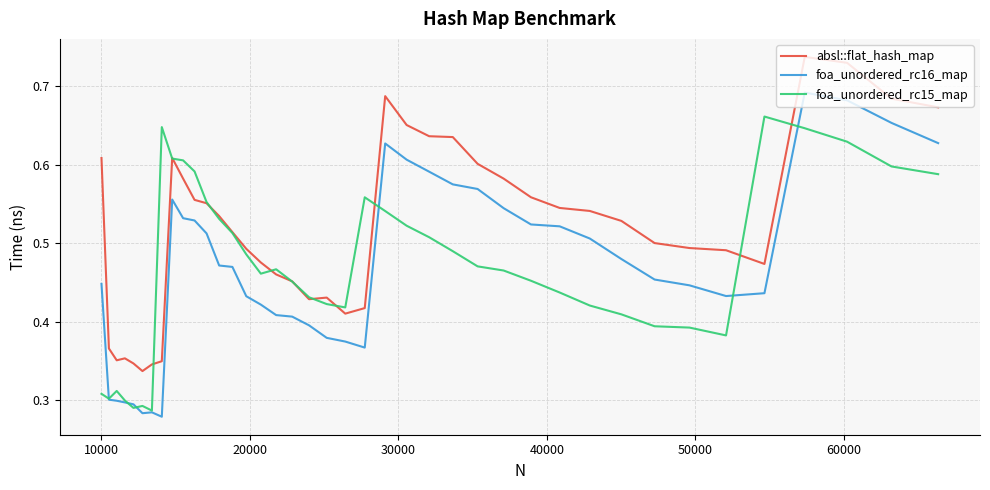

True or false: absl::flat_hash_map and foa_unordered_rc16_map cross at least once.

False